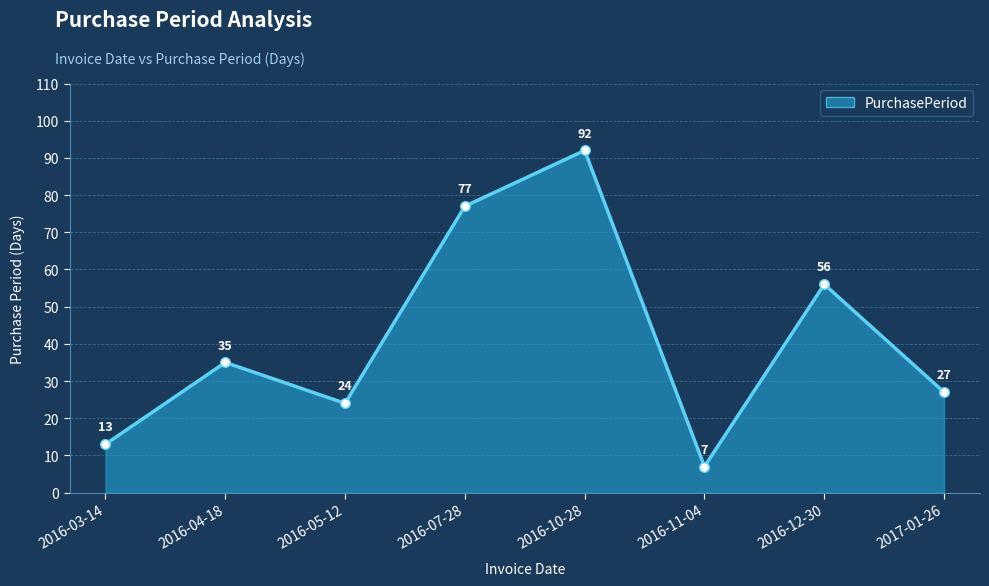

List the labels in order of value, smallest first.

2016-11-04, 2016-03-14, 2016-05-12, 2017-01-26, 2016-04-18, 2016-12-30, 2016-07-28, 2016-10-28